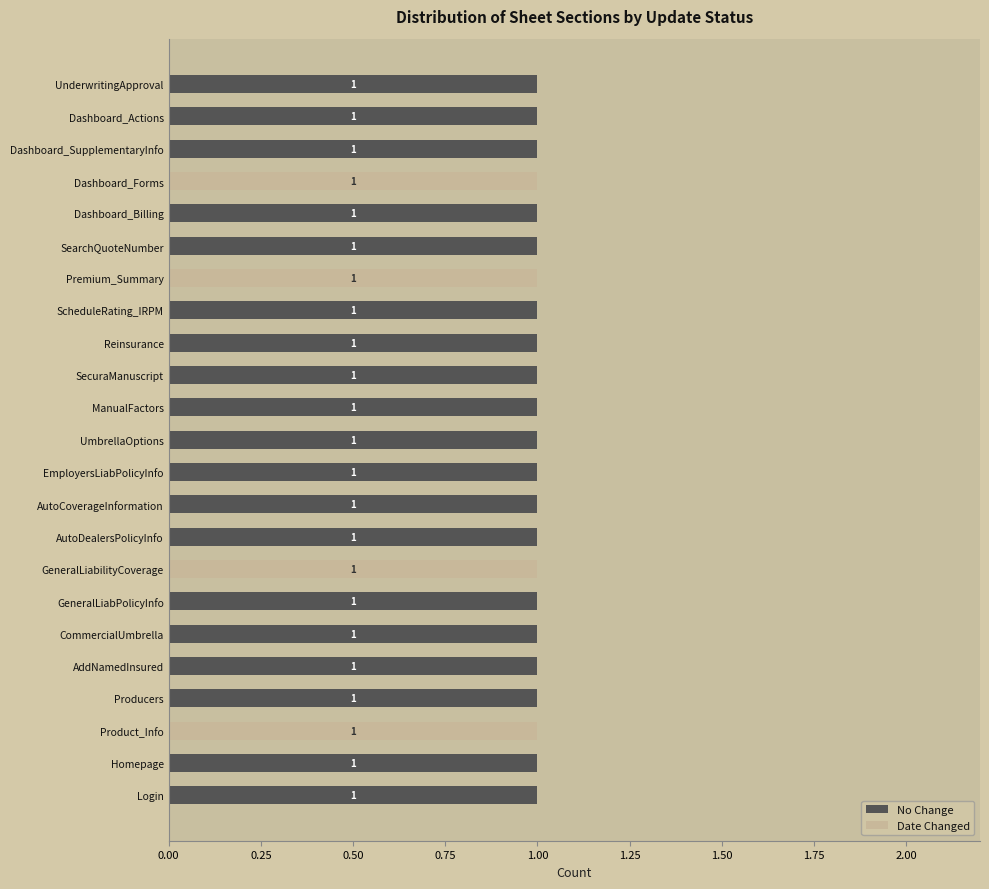

What is the sum of all No Change values?

19